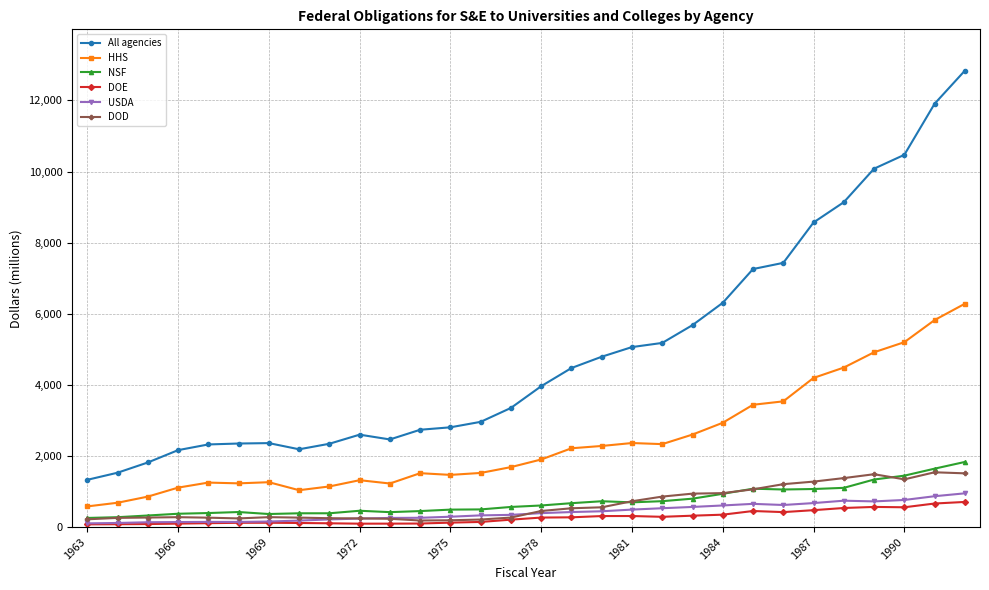

How many series are shown in this chart?

6